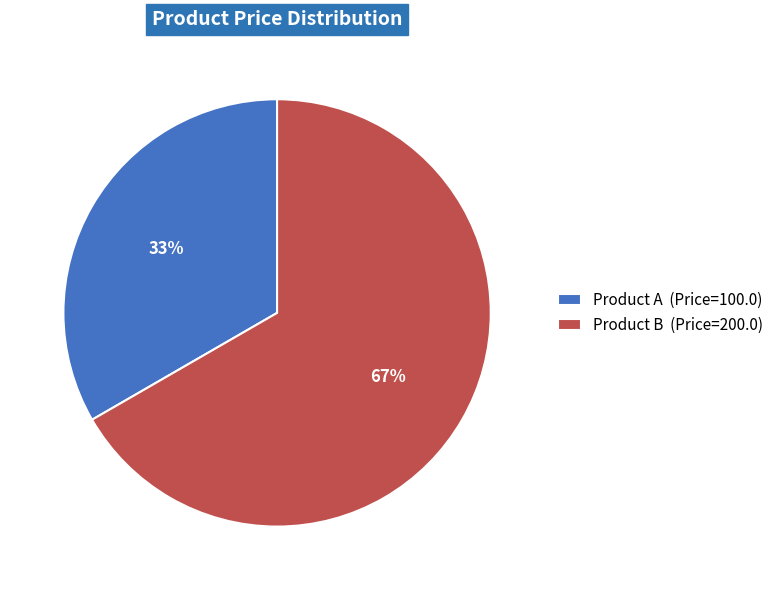

What is the ratio of the value at Product A to the value at Product B?

0.5